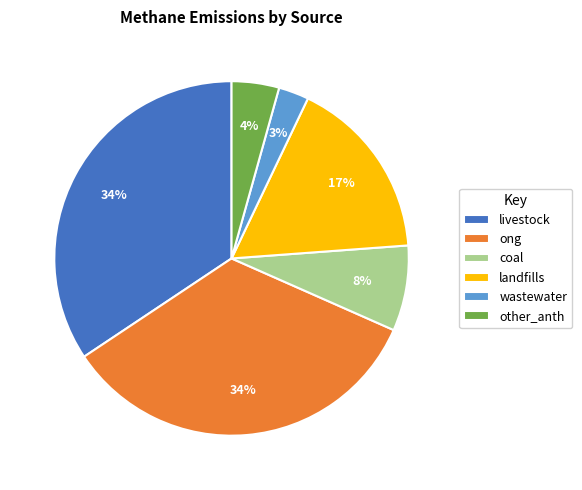

Is there a majority slice in this chart?

No